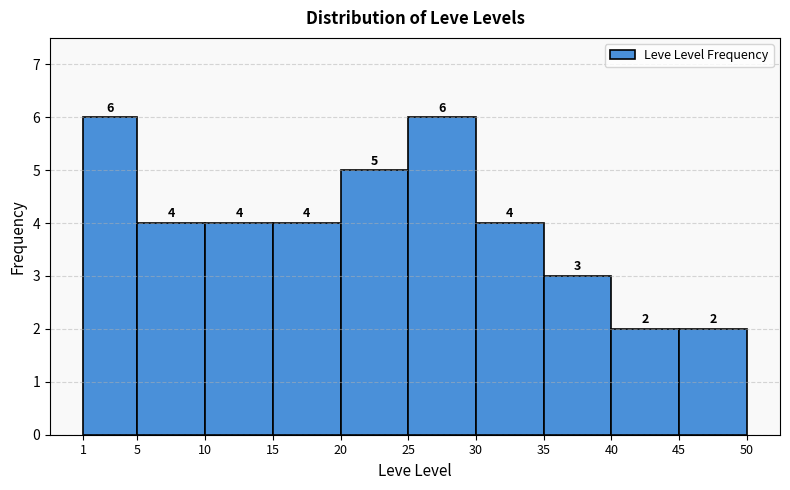

Reading left to right, list every bar in this chart as the range it spans on the x-axis followed by its height.

1 to 5: 6
5 to 10: 4
10 to 15: 4
15 to 20: 4
20 to 25: 5
25 to 30: 6
30 to 35: 4
35 to 40: 3
40 to 45: 2
45 to 50: 2